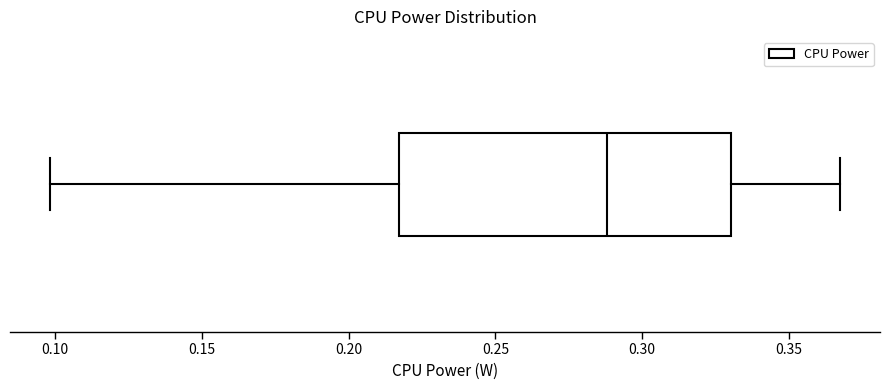

Read this box plot against the x-axis: the position of the median line, the range covered by the box, and the ends of both whiskers. The values are not printed on the chart, so give them approximately, as read against the axis.

median 0.290, box 0.215 to 0.330, whiskers 0.100 to 0.370